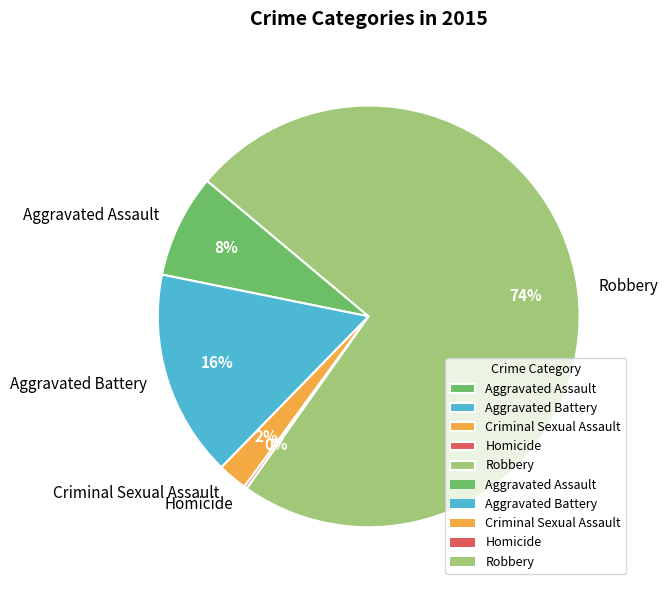

Combined, do Criminal Sexual Assault and Aggravated Assault account for over 50%?

No